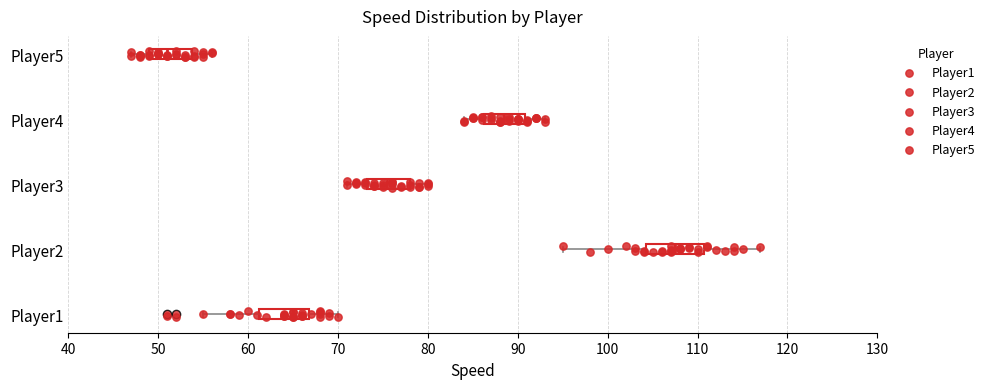

Reading bottom to top, transcribe this box plot: for each box, give where its median line is, the range the box spans, and where its two whiskers end, as read against the x-axis. The values are not printed on the chart, so give them approximately, as read against the axis.

Player1: median 65, box 61 to 67, whiskers 55 to 70
Player2: median 108, box 104 to 111, whiskers 95 to 117
Player3: median 76, box 73 to 78, whiskers 71 to 80
Player4: median 89, box 86 to 91, whiskers 84 to 93
Player5: median 51, box 49 to 54, whiskers 47 to 56